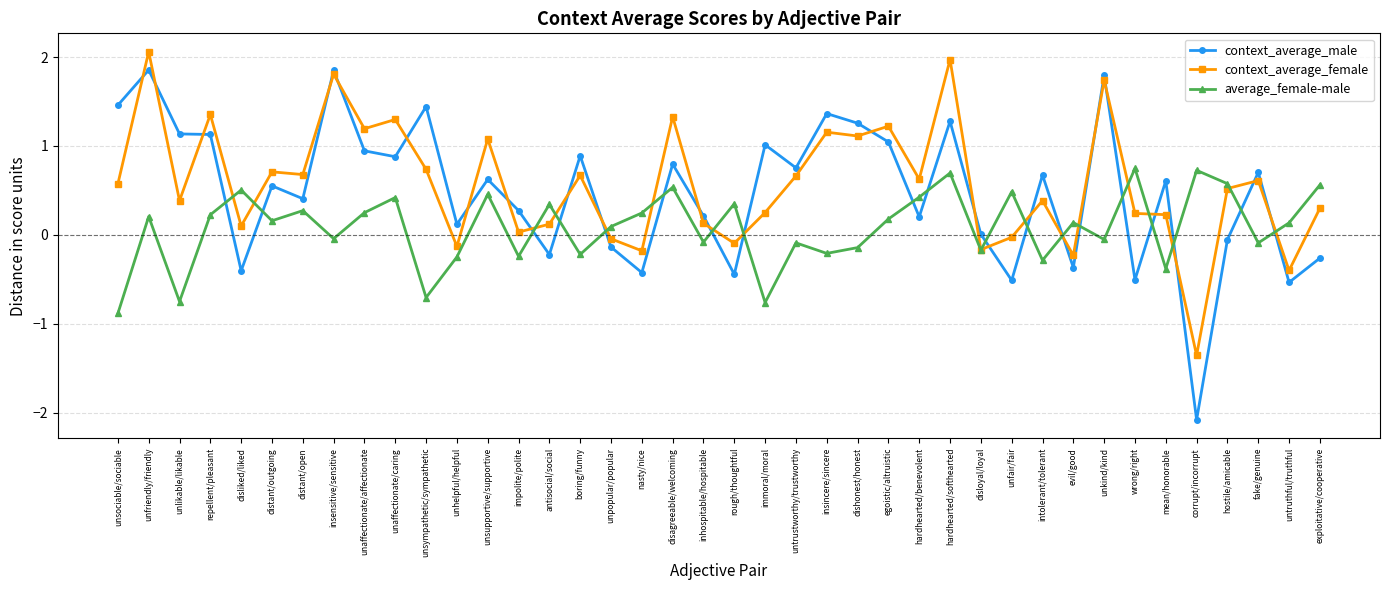

What is the total value across all series at unaffectionate/caring?

2.6